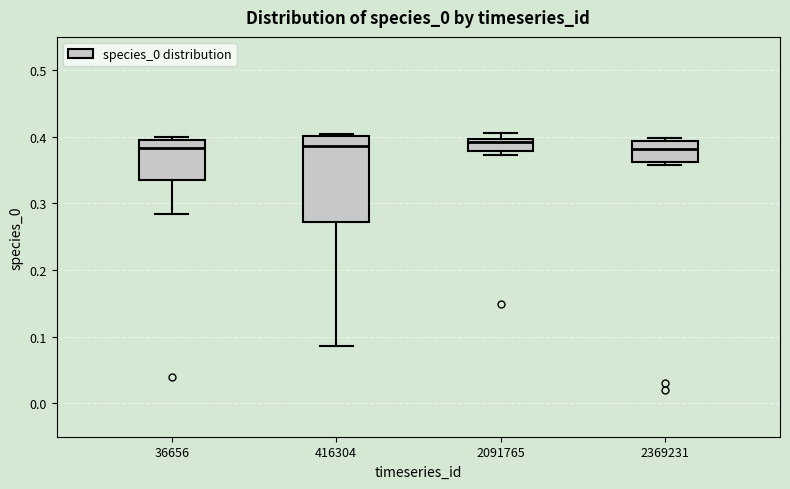

Reading left to right, read every box against the y-axis: the position of its median line, the range the box covers, and the ends of its whiskers. The values are not printed on the chart, so give them approximately, as read against the axis.

36656: median 0.38, box 0.34 to 0.40, whiskers 0.28 to 0.40 (just above the box's upper edge)
416304: median 0.39, box 0.27 to 0.40, whiskers 0.09 to 0.40 (just above the box's upper edge)
2091765: median 0.39, box 0.38 to 0.40, whiskers 0.37 to 0.41
2369231: median 0.38, box 0.36 to 0.39, whiskers 0.36 (just below the box's lower edge) to 0.40